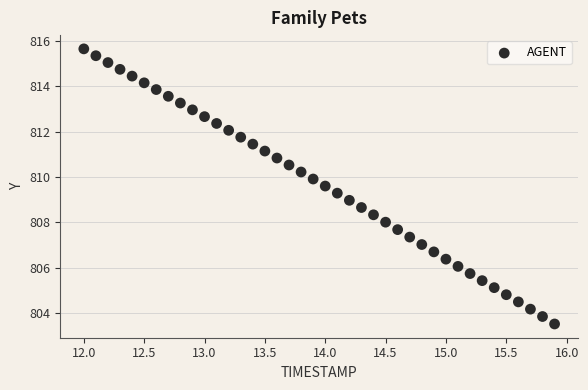

What is the range of X values (max minus min)?

3.9